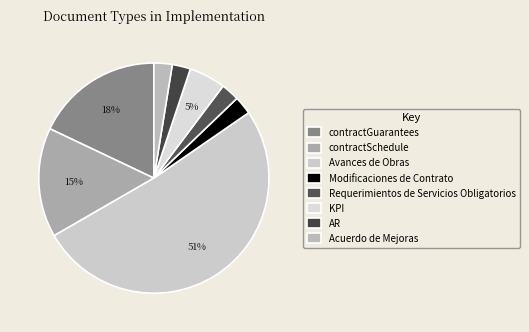

Is it true that Modificaciones de Contrato is 3% of the pie?

True